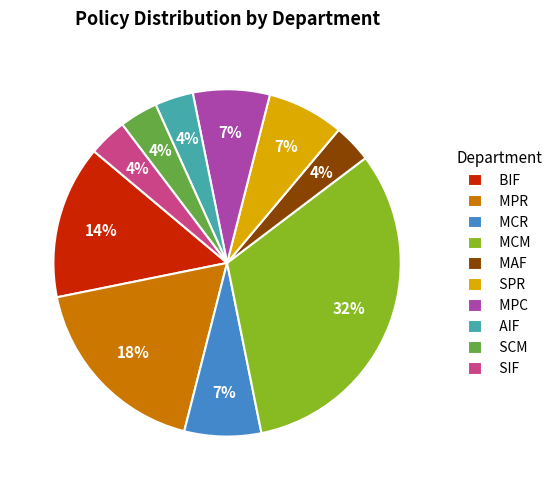

Combined, do SPR and MCR account for over 50%?

No